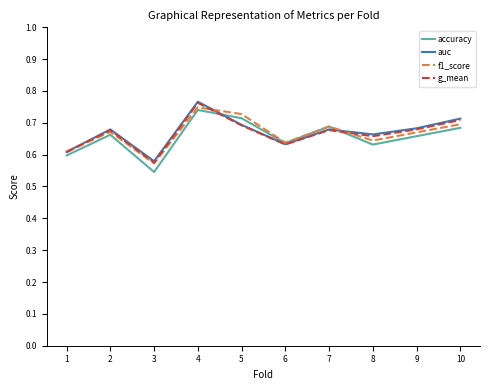

Which category has the highest value across all series?

4